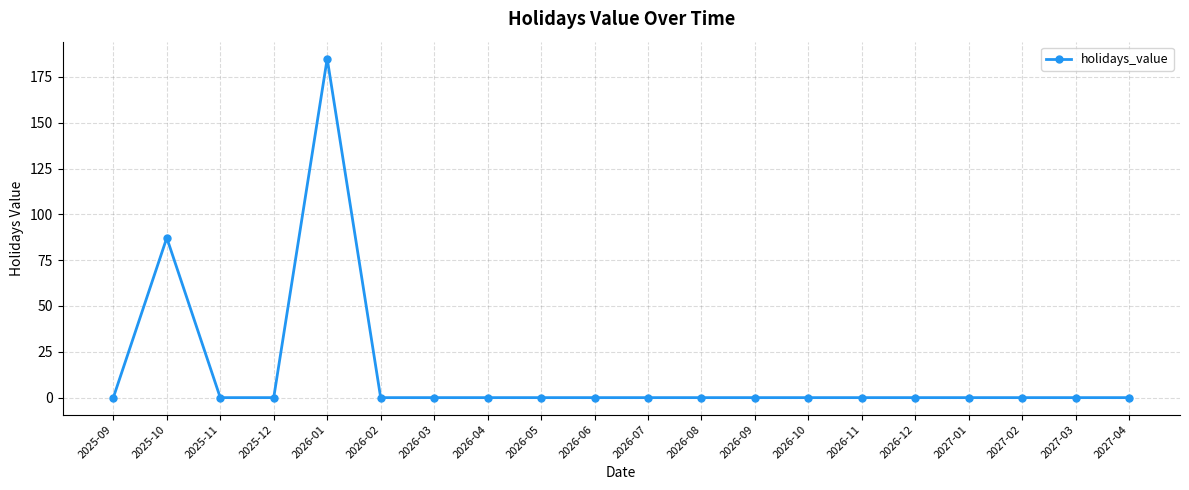

Where is the data nearest to the value 92?

2025-10